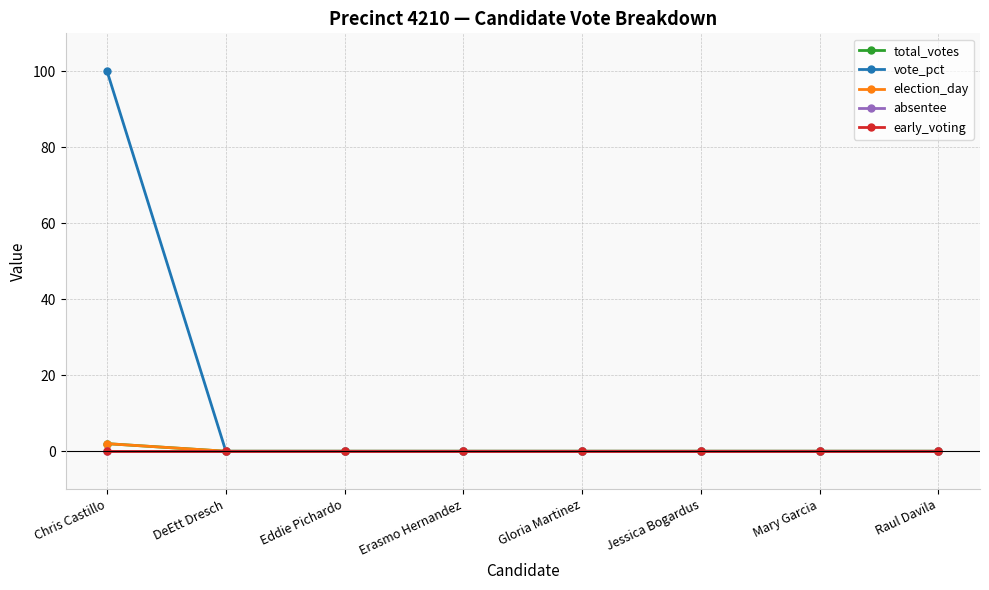

Is this an area chart (filled region under the line)?

No